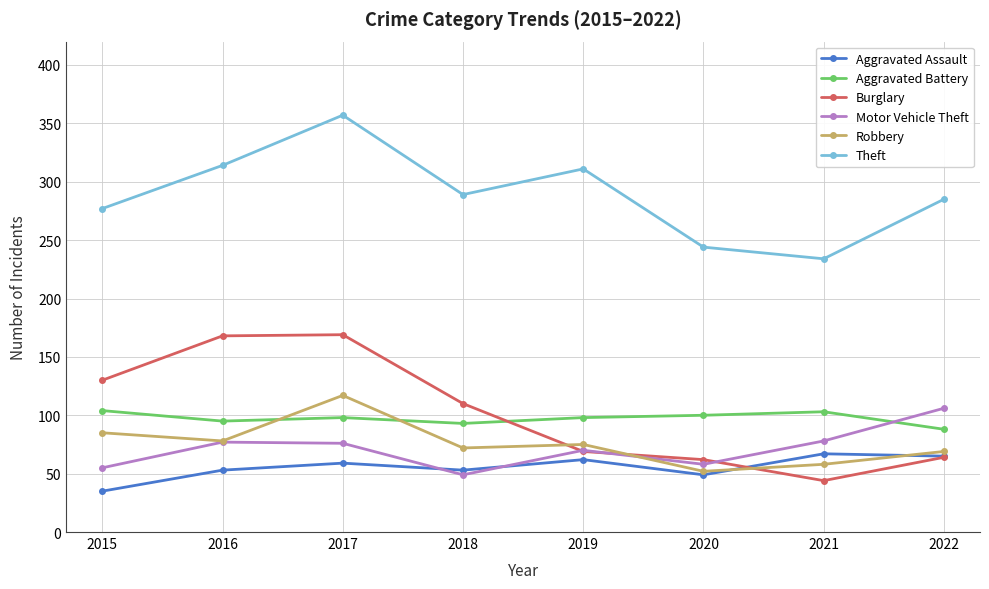

What is the maximum value shown in the chart?

357